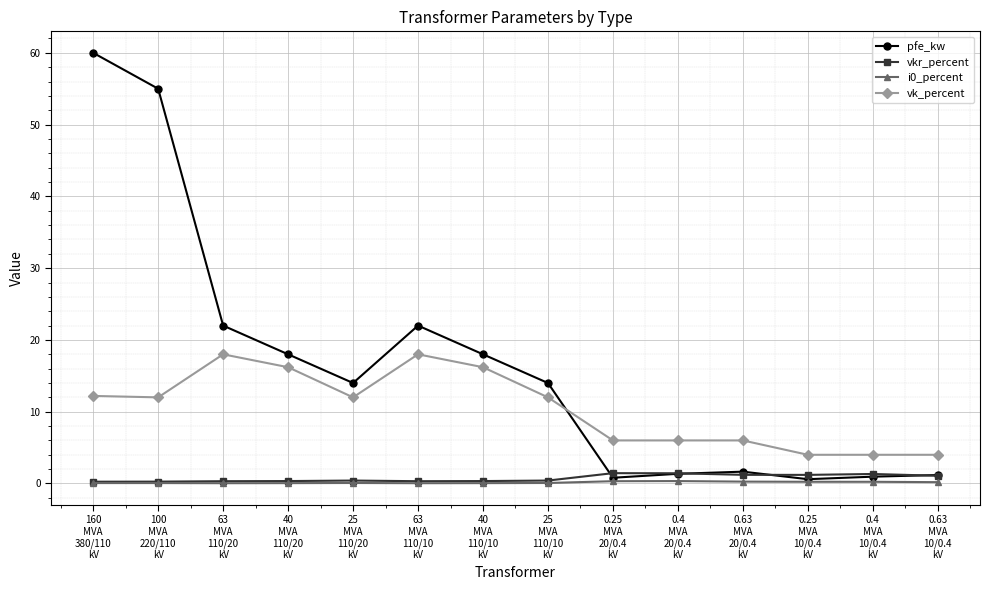

True or false: vk_percent and vkr_percent cross at least once.

False